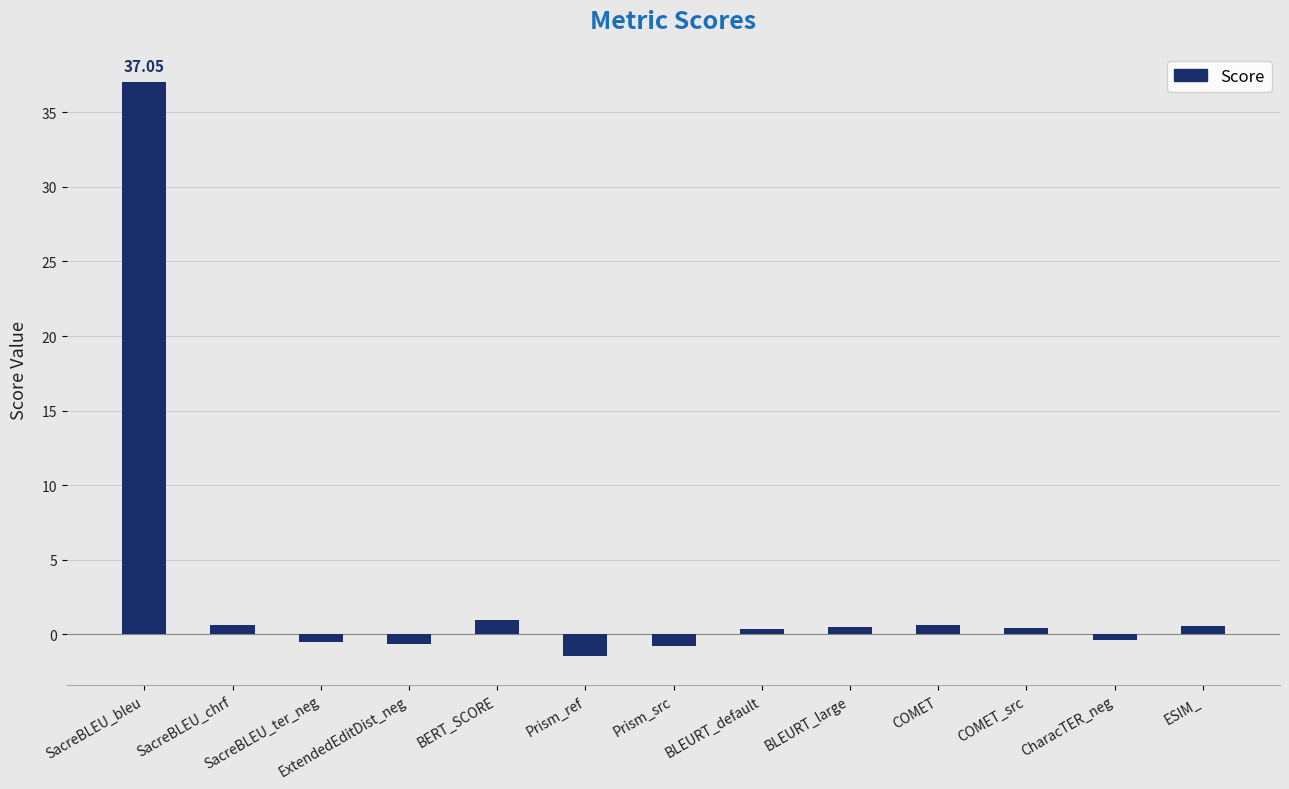

What is the label of the 2nd bar from the right?

CharacTER_neg